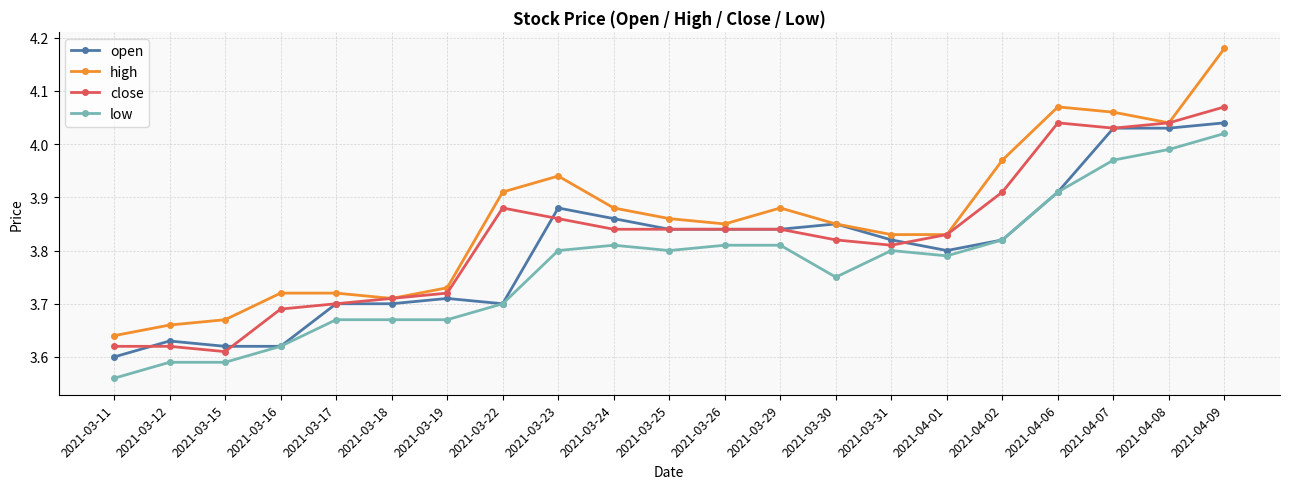

True or false: high and low cross at least once.

False